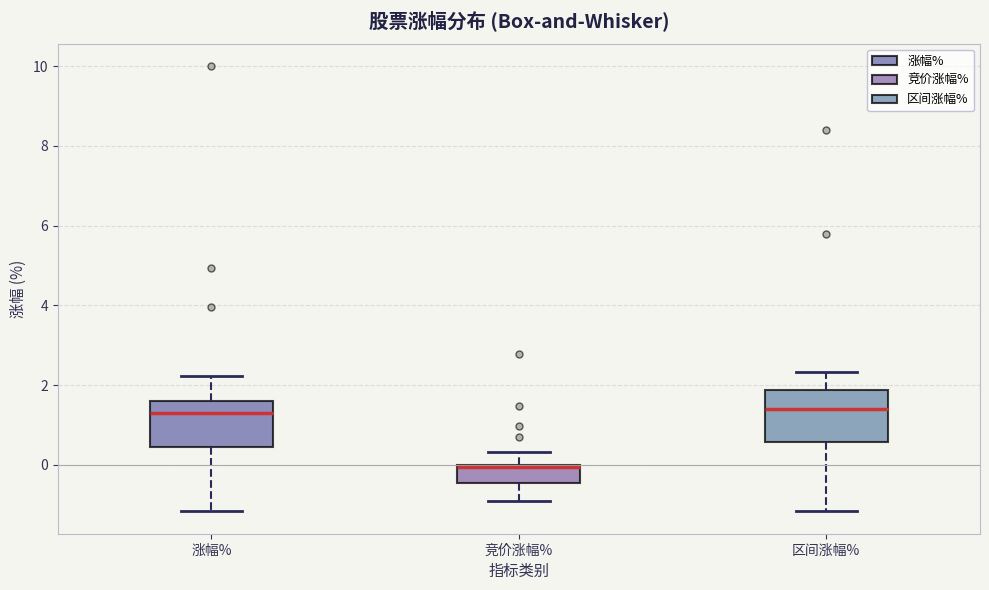

Reading left to right, transcribe this box plot: for each box, give where its median line is, the range the box spans, and where its two whiskers end, as read against the y-axis. The values are not printed on the chart, so give them approximately, as read against the axis.

涨幅%: median 1.4, box 0.4 to 1.6, whiskers -1.2 to 2.2
竞价涨幅%: median 0.0, box -0.4 to 0.0, whiskers -1.0 to 0.4
区间涨幅%: median 1.4, box 0.6 to 1.8, whiskers -1.2 to 2.4